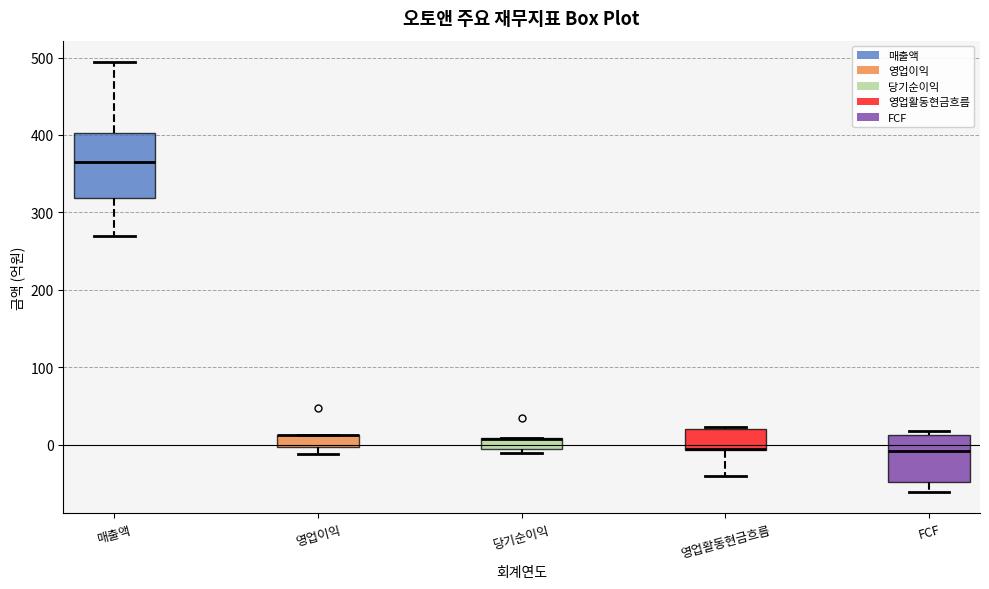

Which box is the tallest, from its lower edge to its upper edge?

매출액